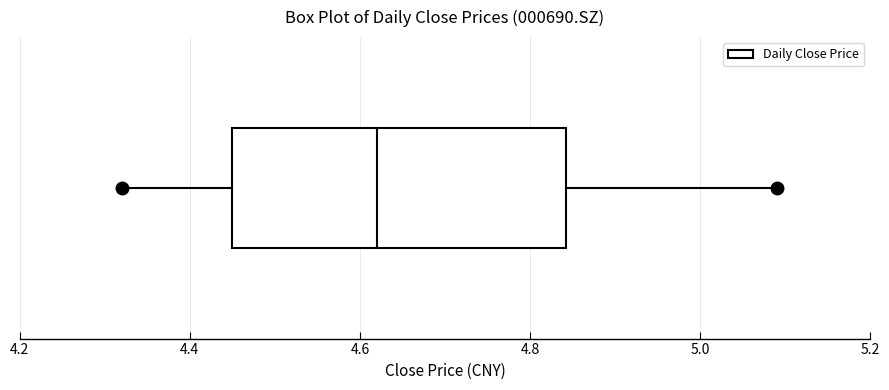

Transcribe this box plot: give where the median line is, the range the box spans, and where the two whiskers end, as read against the x-axis. The values are not printed on the chart, so give them approximately, as read against the axis.

median 4.62, box 4.46 to 4.84, whiskers 4.32 to 5.10